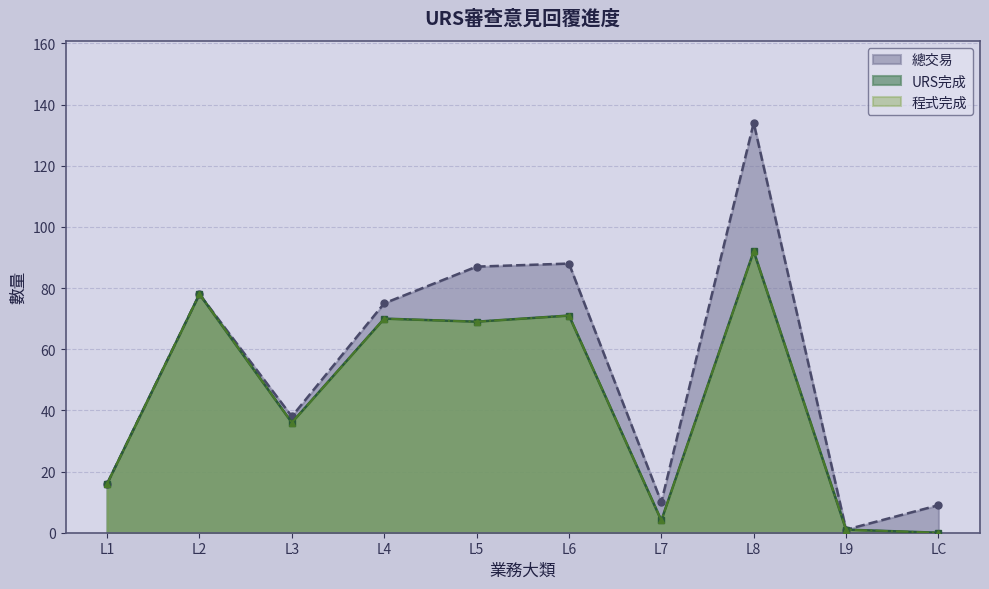

The 程式完成 series shows 92 at L8. True or false?

True